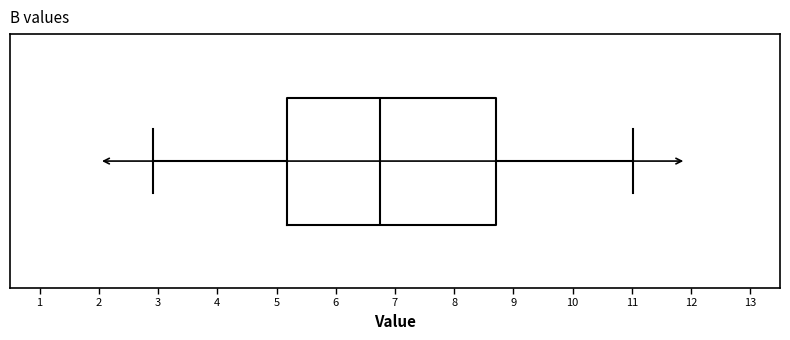

Read this box plot against the x-axis: the position of the median line, the range covered by the box, and the ends of both whiskers. The values are not printed on the chart, so give them approximately, as read against the axis.

median 6.8, box 5.2 to 8.7, whiskers 2.9 to 11.0